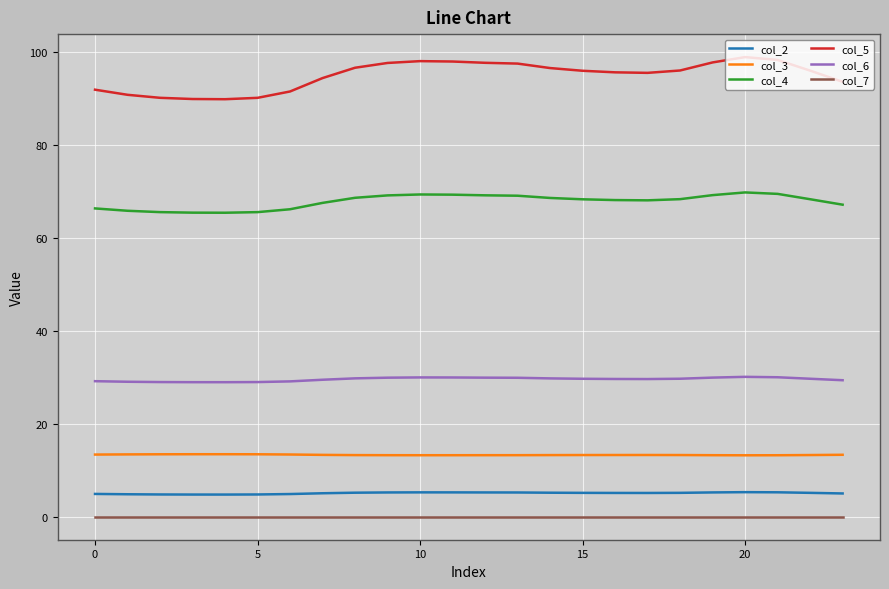

Which series has the largest total across all categories?

col_5